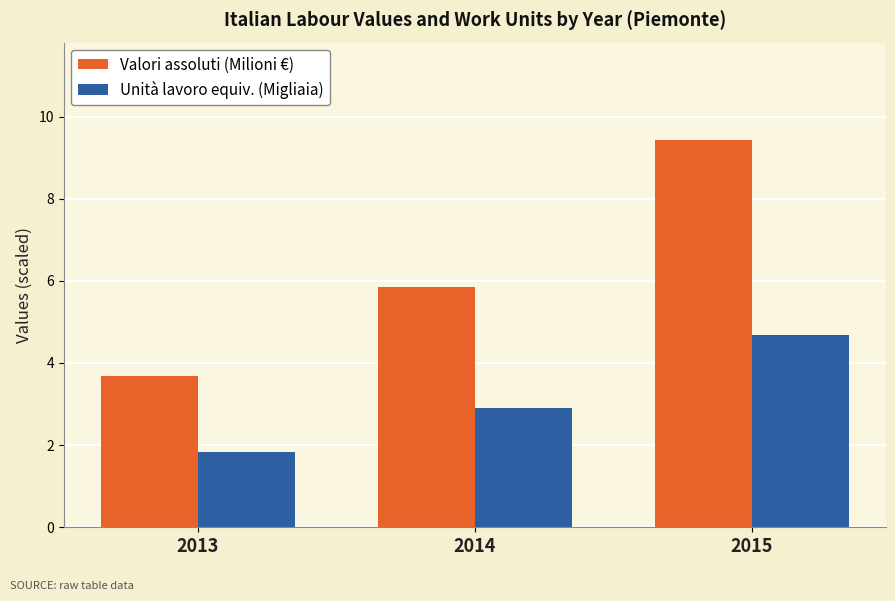

Which series changed the most between 2014 and 2015?

Valori assoluti (Milioni €)